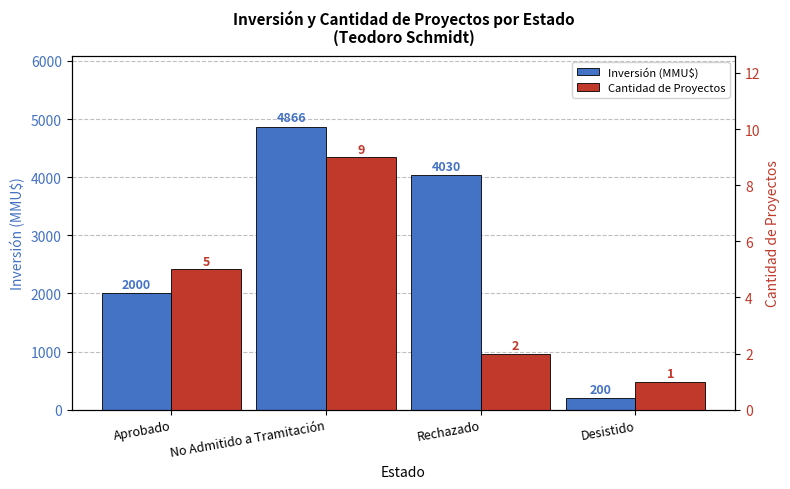

Between No Admitido a Tramitación and Rechazado, which is larger?

No Admitido a Tramitación